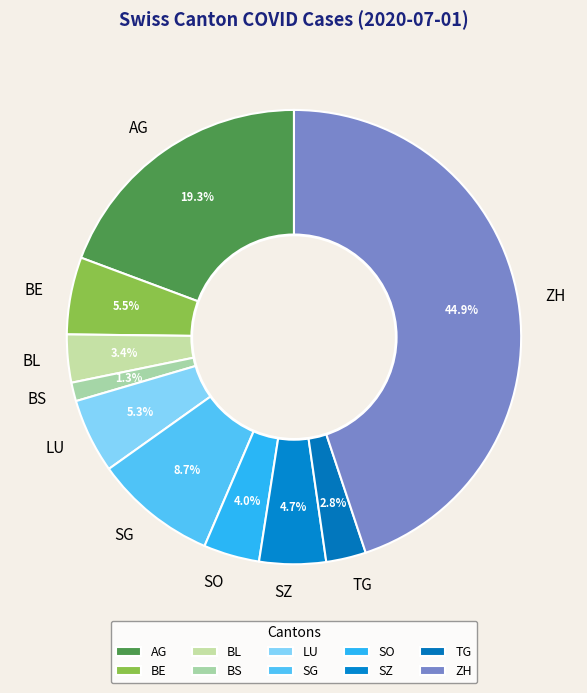

To the nearest percent, what is the difference between the SG and BL slice percentages?

5%